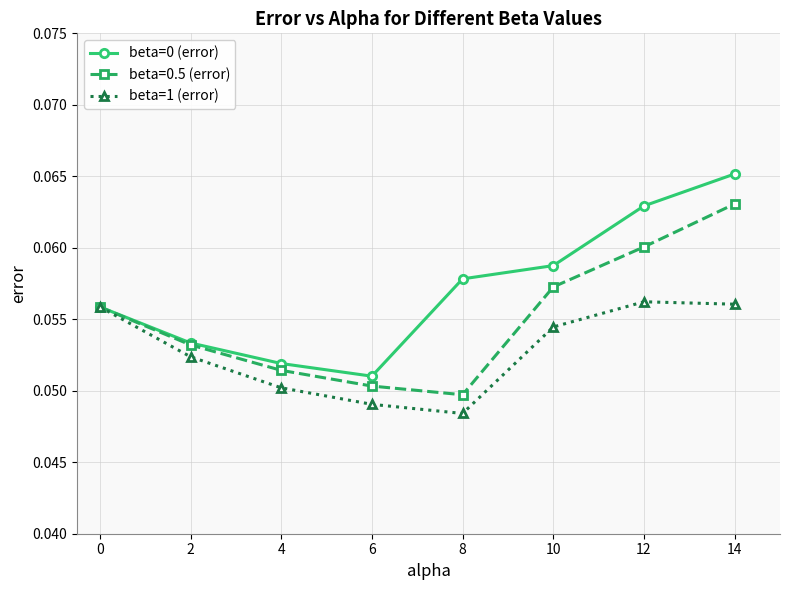

At how many categories does at least one series exceed 0?

8